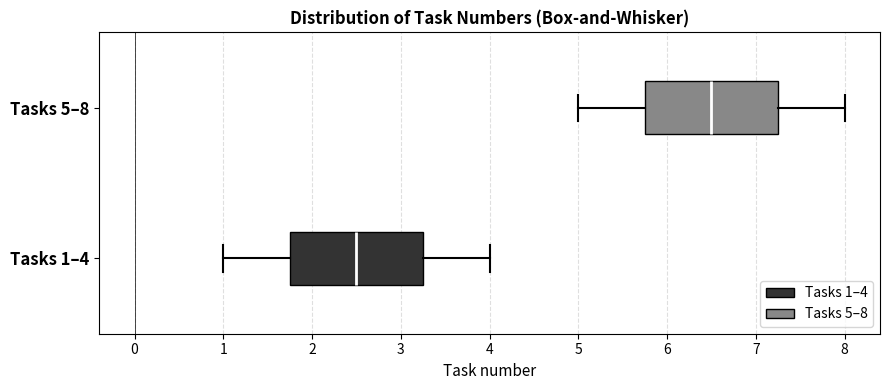

Where is the right edge of the box for Tasks 1–4 on the x-axis? The values are not printed on the chart, so give them approximately, as read against the axis.

3.3